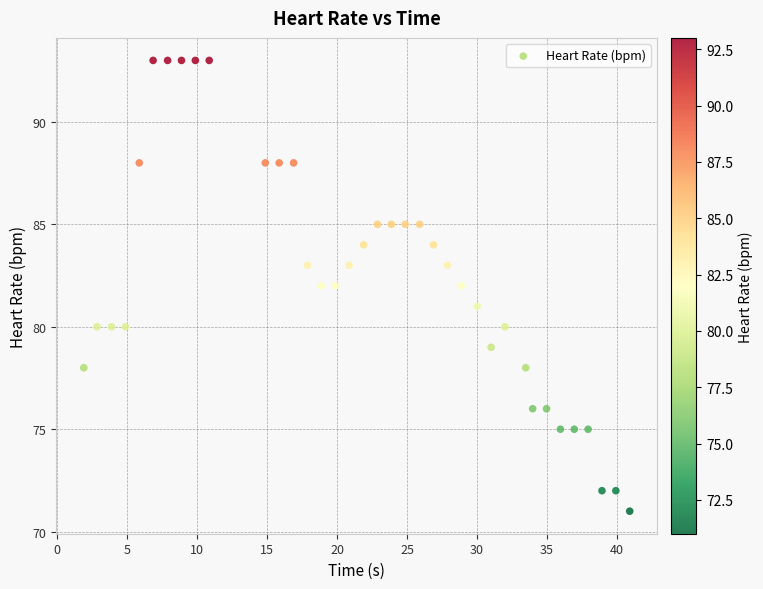

How many points are shown in the scatter plot?

37